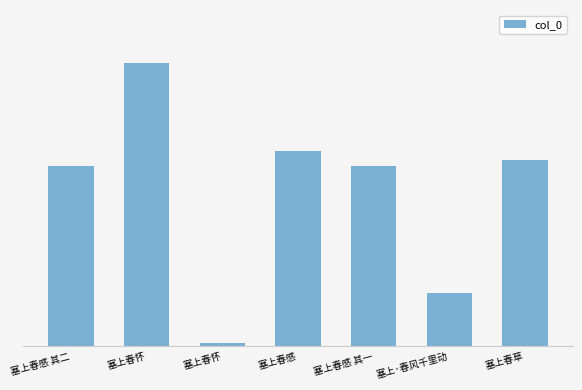

Does the chart contain any negative values?

No